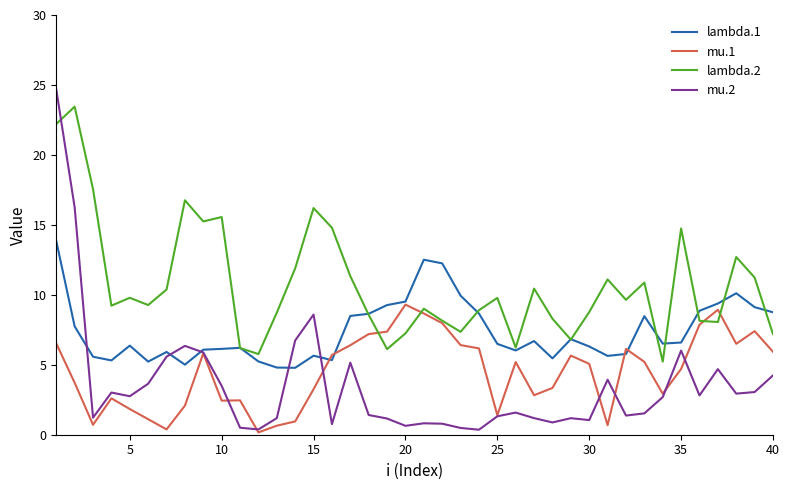

What is the sum of all mu.1 values?

179.6